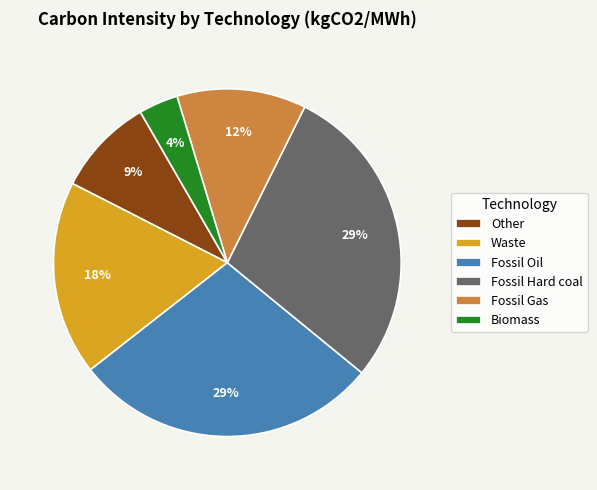

How many segments does this pie chart have?

6